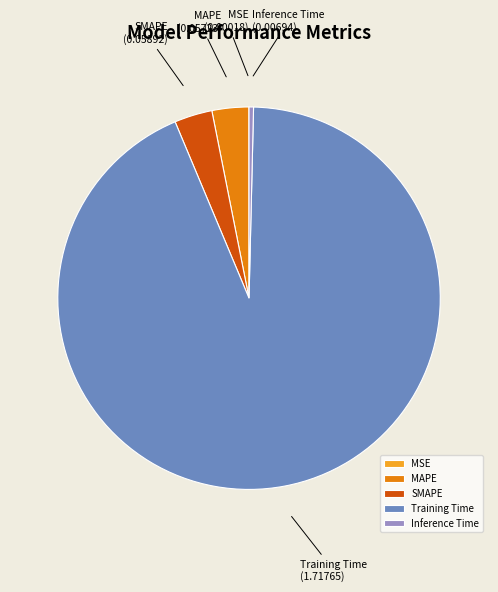

Which slice represents more than half of the pie?

Training Time